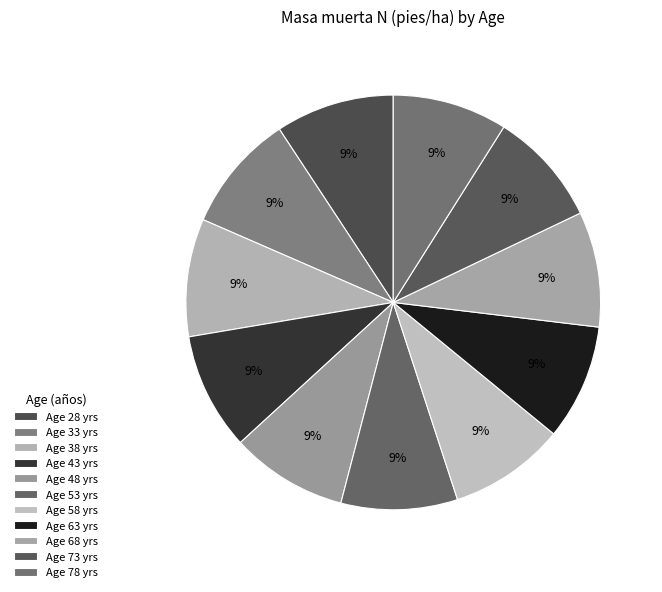

How many segments does this pie chart have?

11